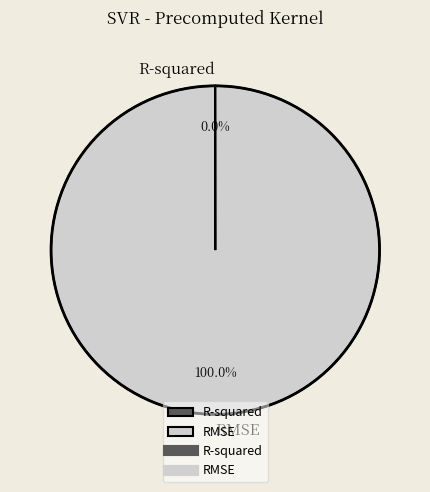

Does any single category account for the majority?

Yes